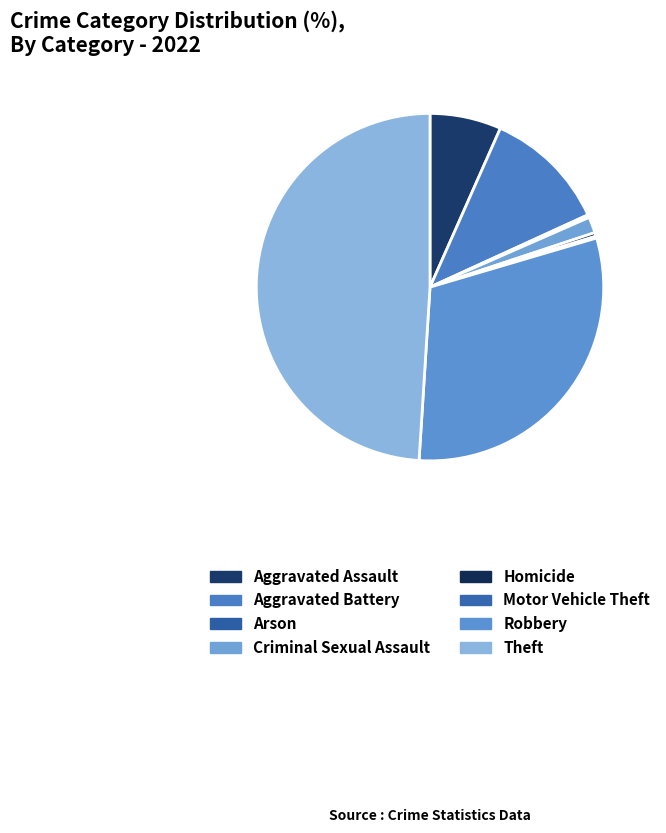

To the nearest percent, what is the average slice percentage?

12%